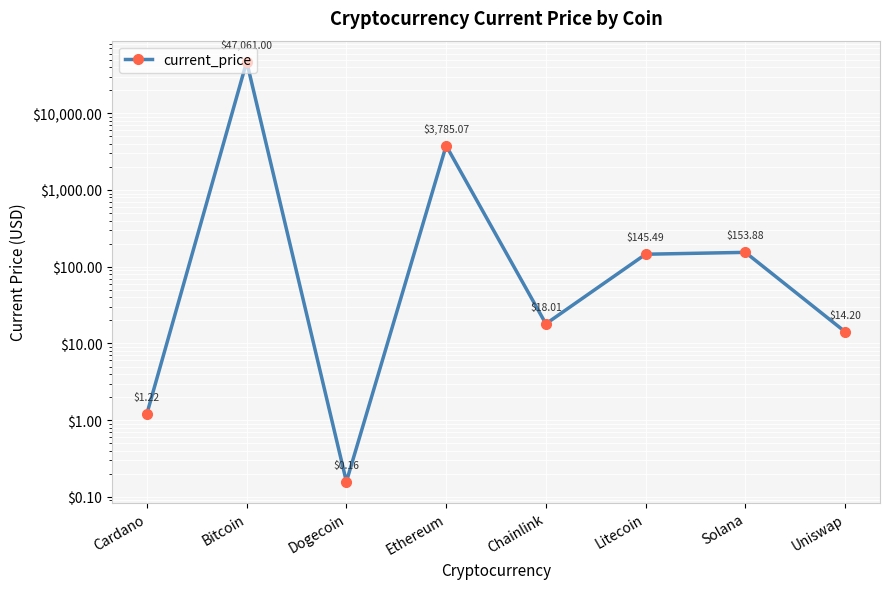

Rank the categories by value from highest to lowest.

Bitcoin, Ethereum, Solana, Litecoin, Chainlink, Uniswap, Cardano, Dogecoin